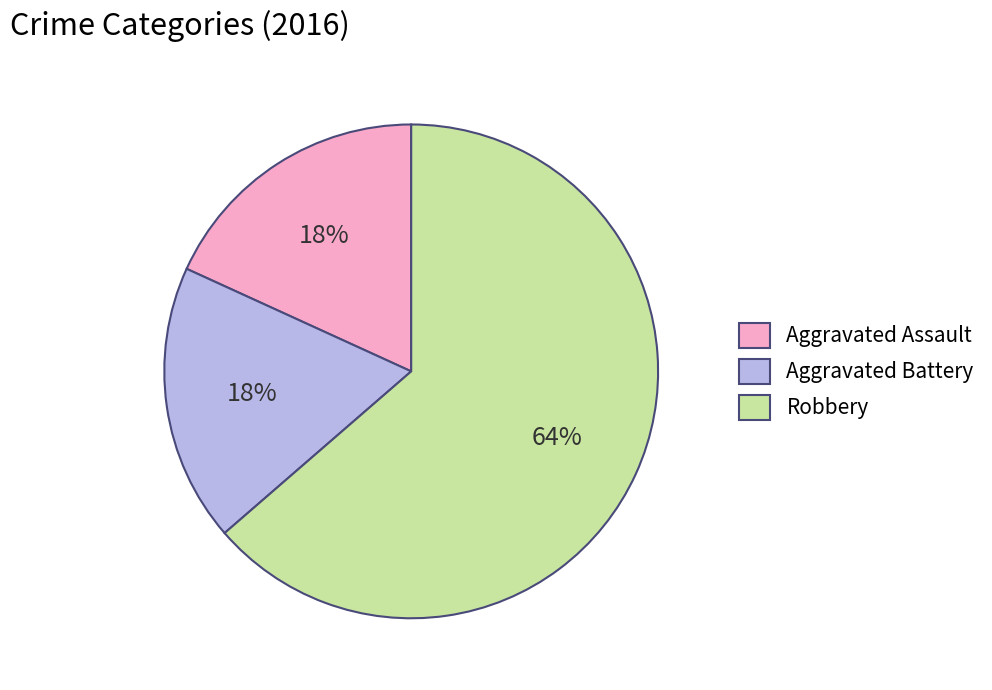

To the nearest percent, what is the average slice percentage?

33%